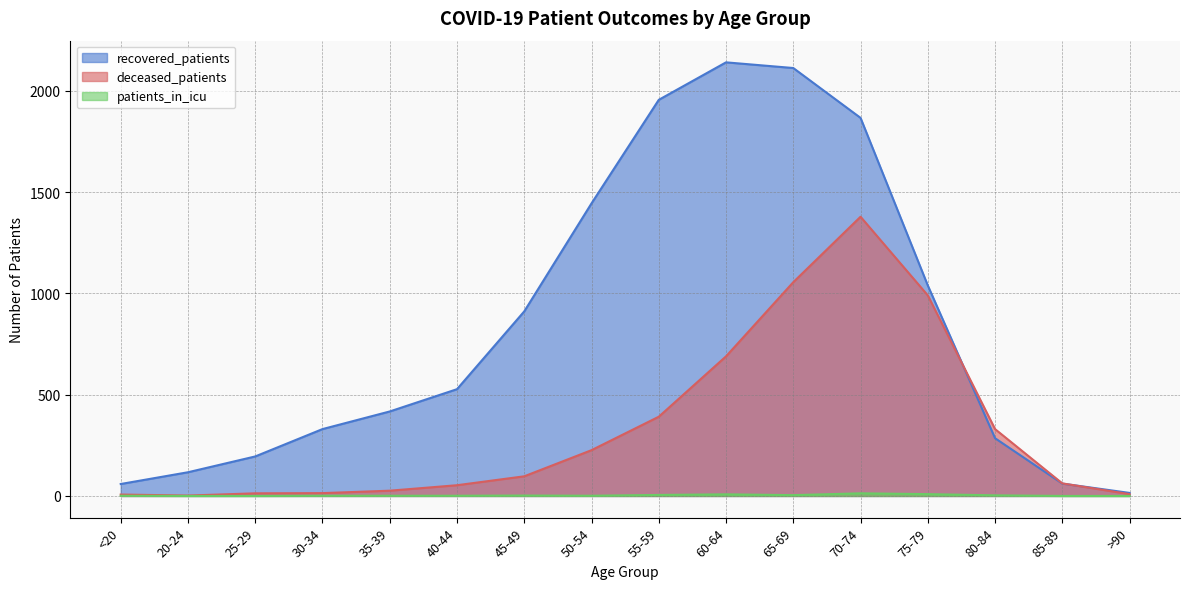

What is the highest value of the patients_in_icu series?

13